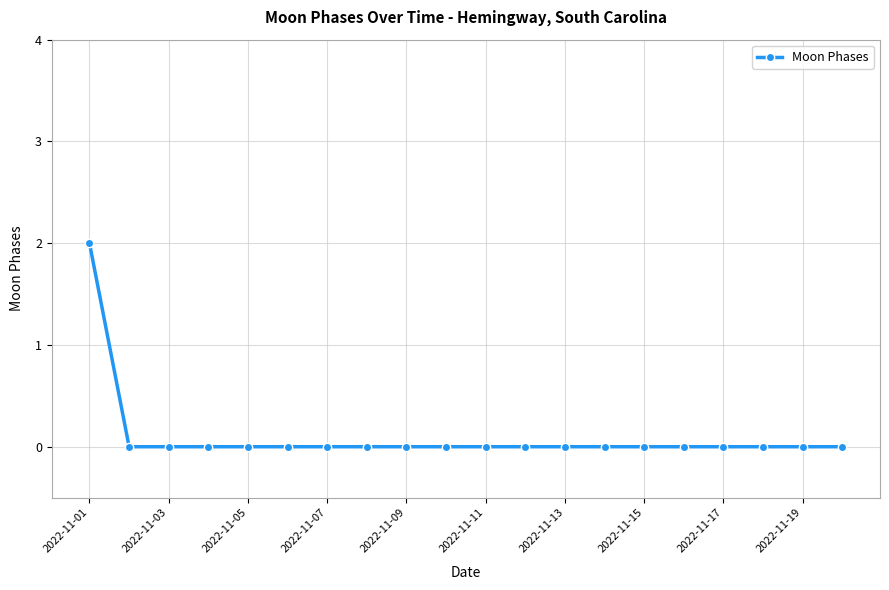

Count the number of data series in this chart.

1